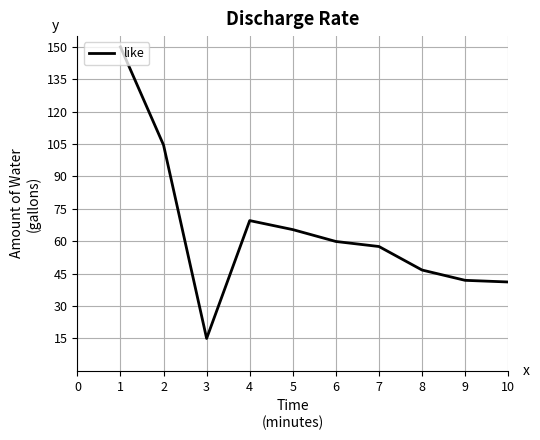

At which category does the data reach its first local peak?

4